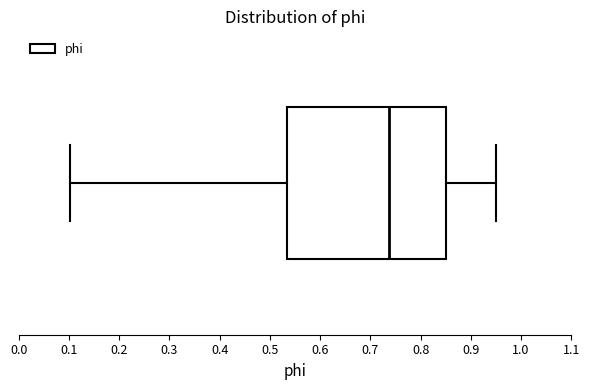

Transcribe this box plot: give where the median line is, the range the box spans, and where the two whiskers end, as read against the x-axis. The values are not printed on the chart, so give them approximately, as read against the axis.

median 0.74, box 0.53 to 0.85, whiskers 0.10 to 0.95